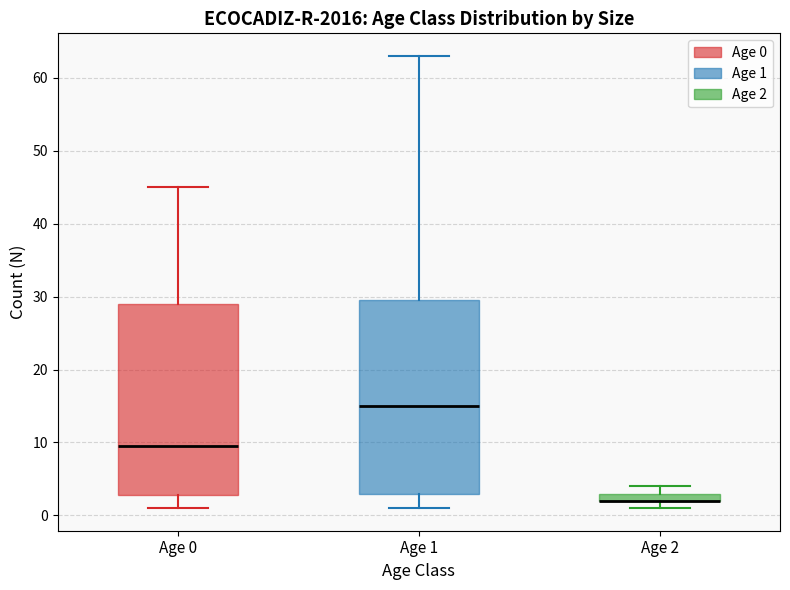

Where is the lower edge of the box for Age 2 on the y-axis? The values are not printed on the chart, so give them approximately, as read against the axis.

2